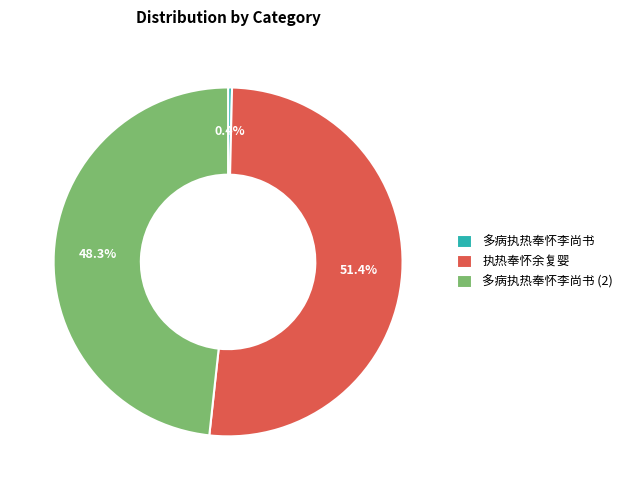

Which slice is the smallest?

多病执热奉怀李尚书